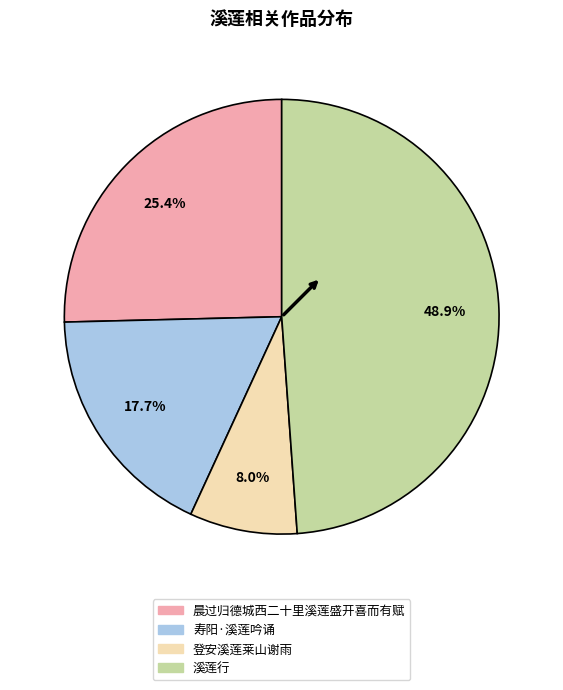

Count the number of slices in the pie.

4